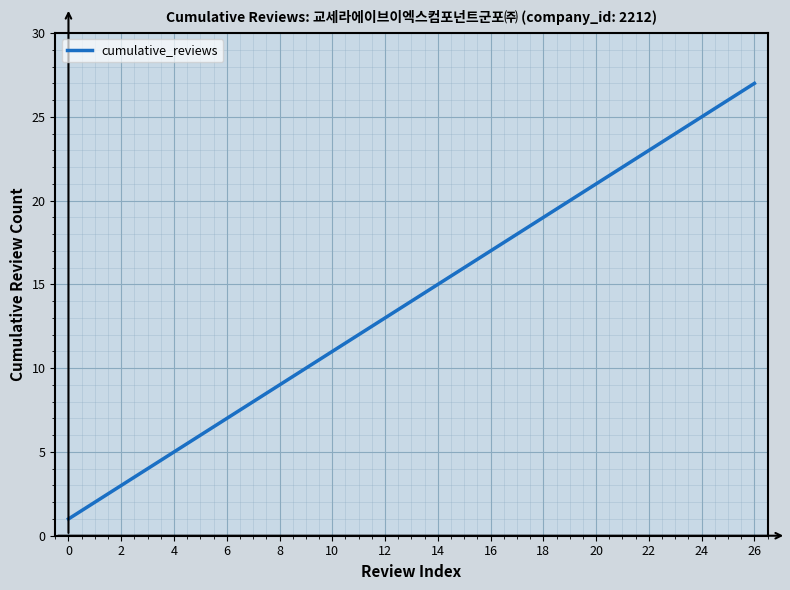

What is the difference between the maximum and minimum values?

26